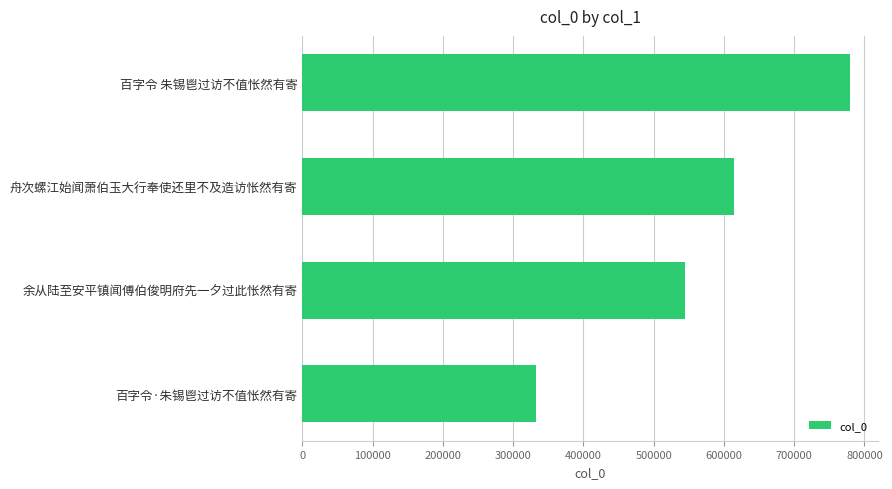

What is the sum of all values?

2269990